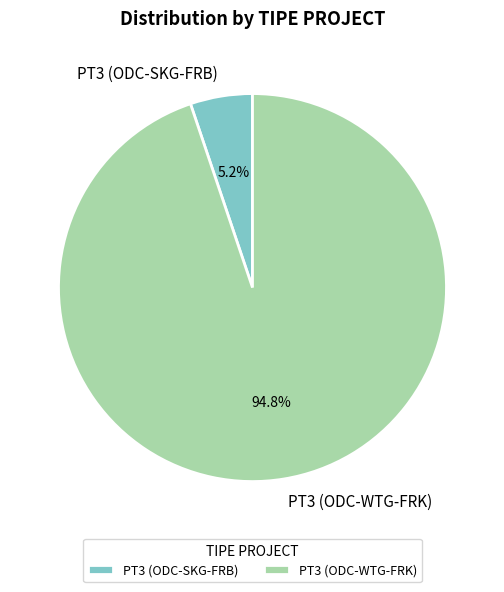

How much of the chart is everything except PT3 (ODC-WTG-FRK)?

5.2%